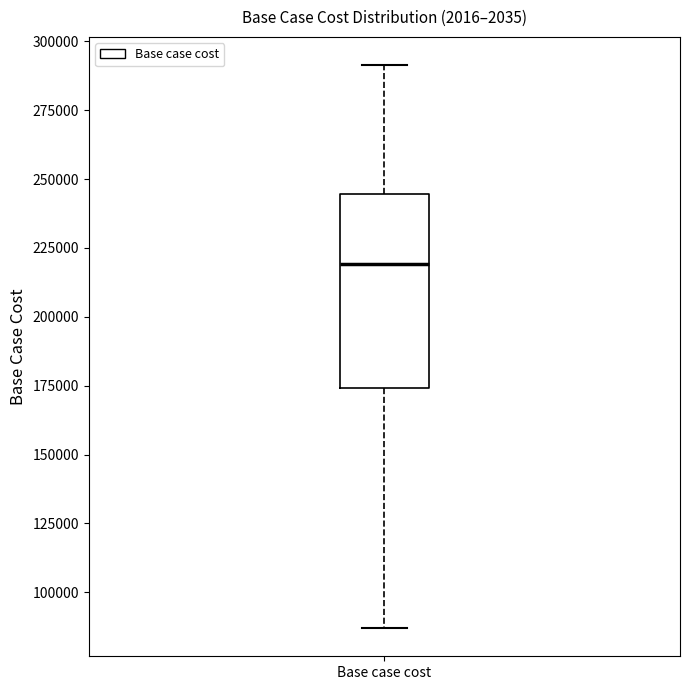

Read this box plot against the y-axis: the position of the median line, the range covered by the box, and the ends of both whiskers. The values are not printed on the chart, so give them approximately, as read against the axis.

median 220000, box 175000 to 245000, whiskers 85000 to 290000